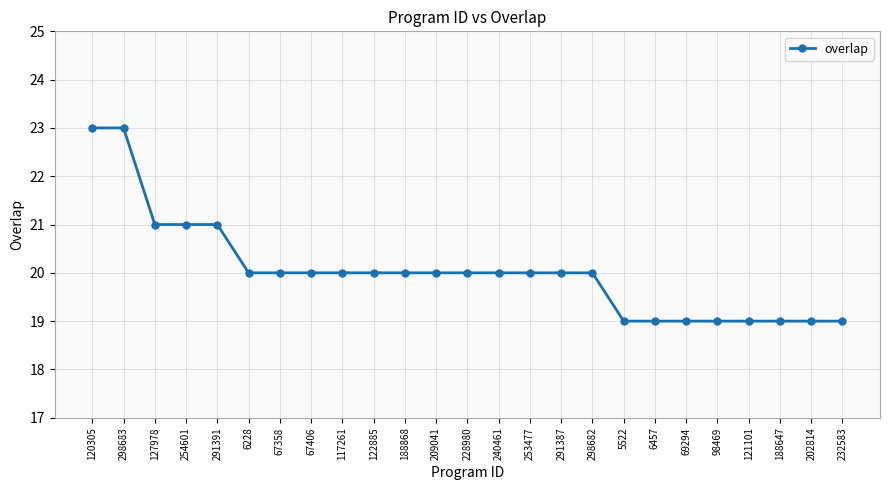

What is the approximate value at 202814?

19